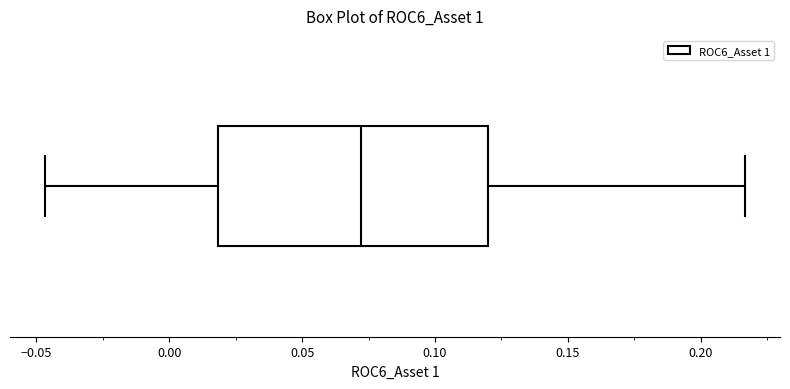

Transcribe this box plot: give where the median line is, the range the box spans, and where the two whiskers end, as read against the x-axis. The values are not printed on the chart, so give them approximately, as read against the axis.

median 0.070, box 0.020 to 0.120, whiskers -0.045 to 0.215